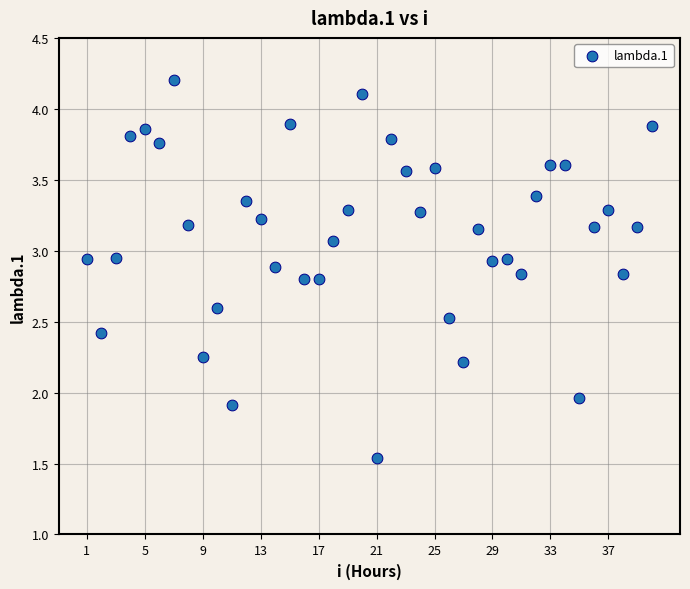

What is the range of Y values (max minus min)?

2.7